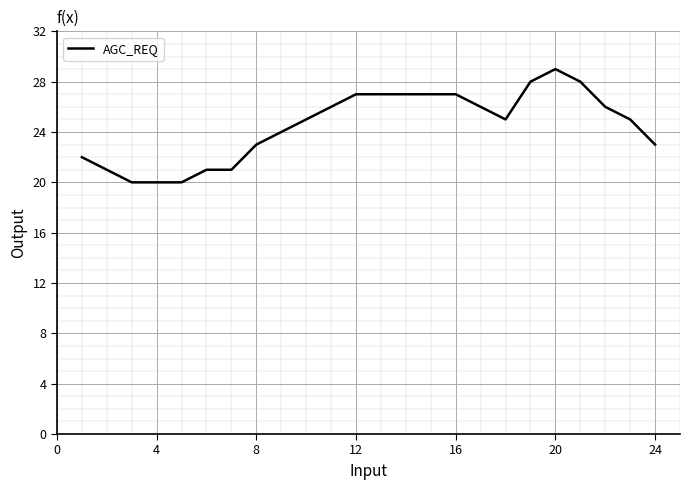

What is the minimum value shown in the chart?

20